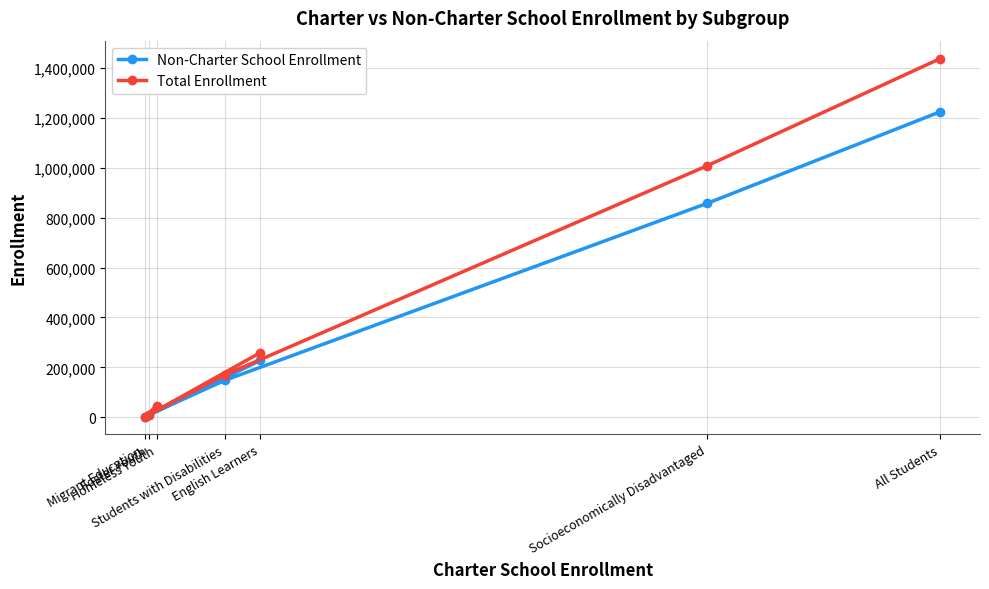

List the labels in order of Non-Charter School Enrollment value, largest first.

All Students, Socioeconomically Disadvantaged, English Learners, Students with Disabilities, Homeless Youth, Foster Youth, Migrant Education